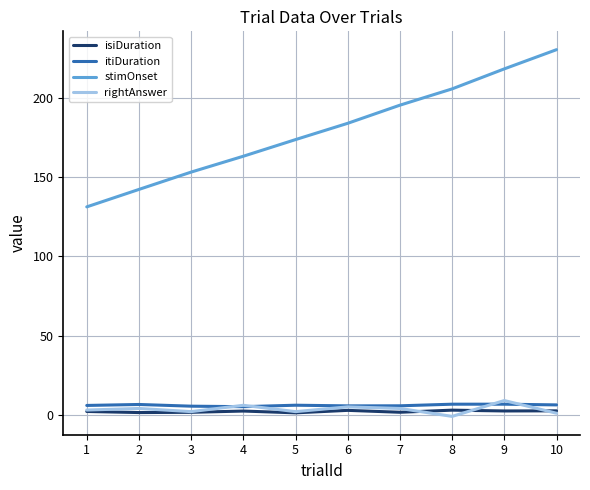

True or false: stimOnset and rightAnswer intersect in this chart.

False